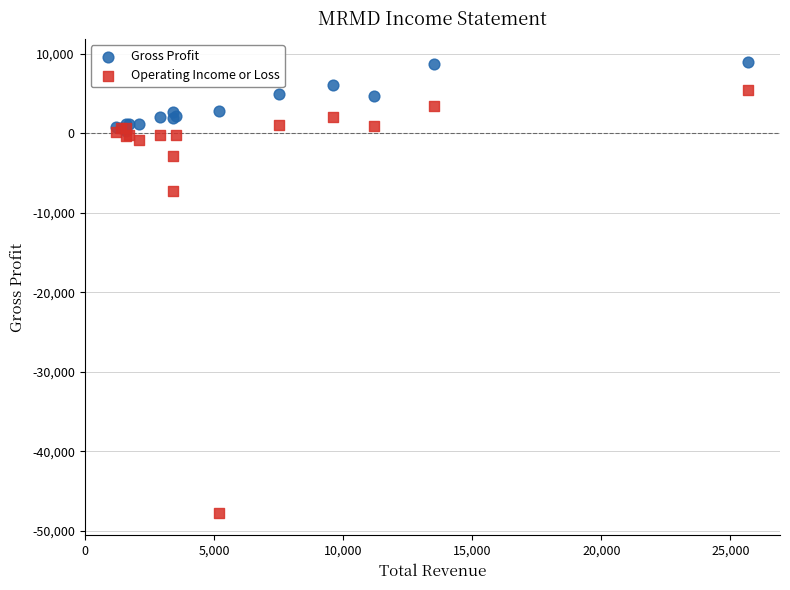

What are all the series names shown in the legend?

Gross Profit, Operating Income or Loss